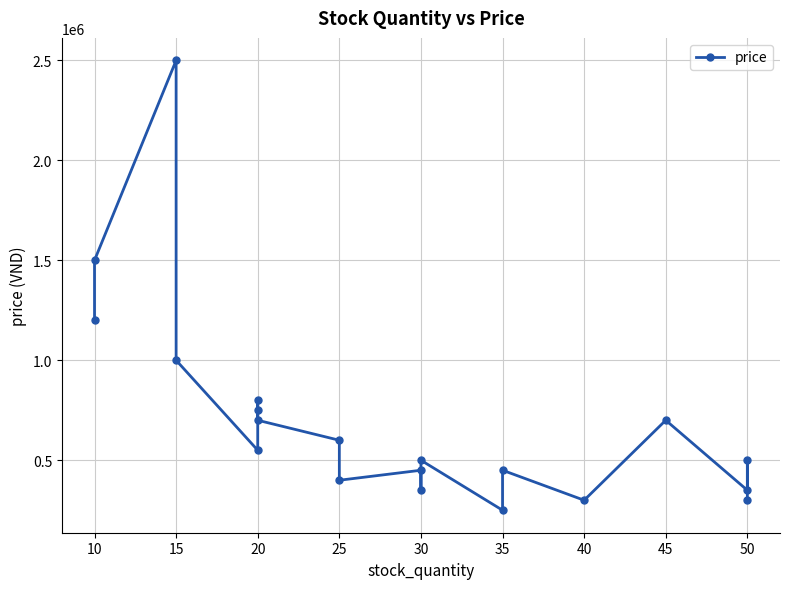

What is the difference between the maximum and minimum values?

2250000